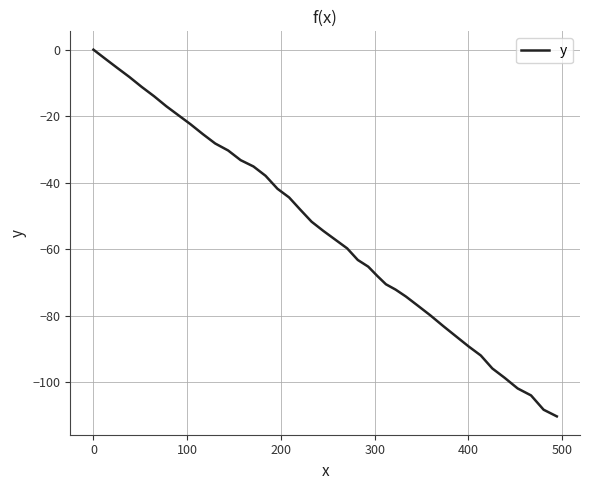

True or false: there are more than 0 points higher than both neighbors.

False